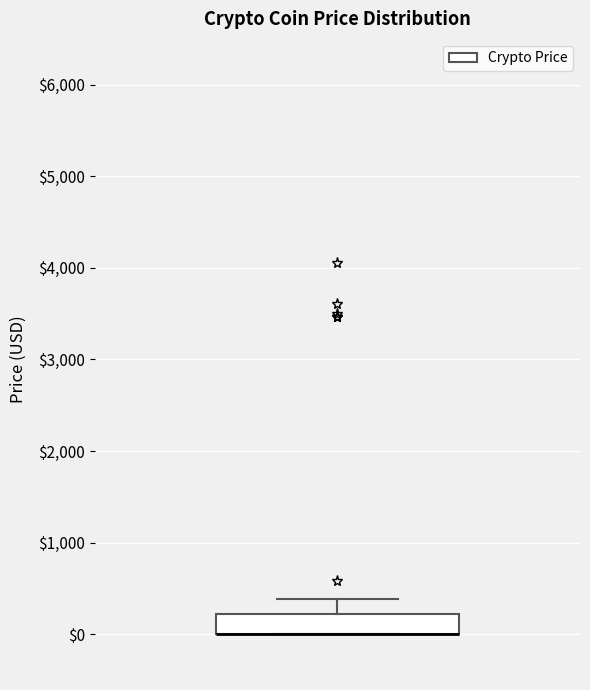

Where is the lower edge of the box on the y-axis? The values are not printed on the chart, so give them approximately, as read against the axis.

0